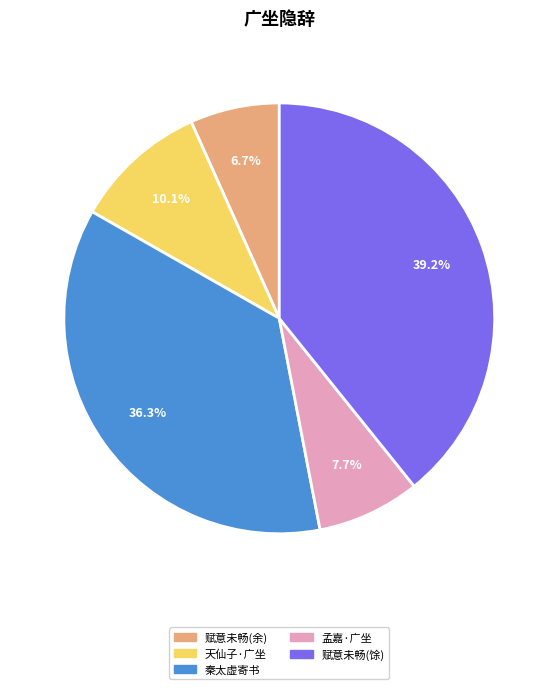

Rank the categories by value from highest to lowest.

赋意未畅(馀), 秦太虚寄书, 天仙子·广坐, 孟嘉·广坐, 赋意未畅(余)